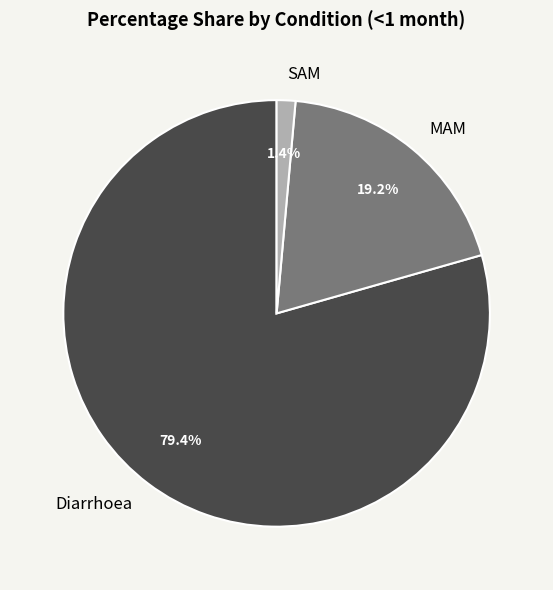

Count the number of slices in the pie.

3